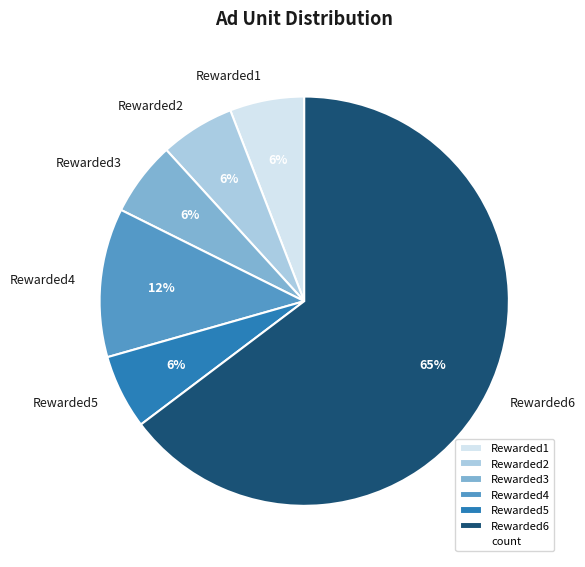

Count the number of slices in the pie.

6